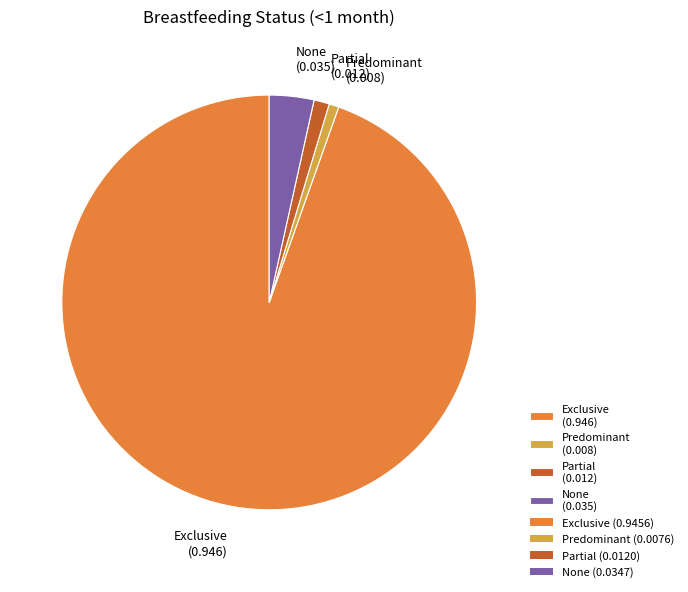

Is there any slice that represents more than half of the pie?

Yes